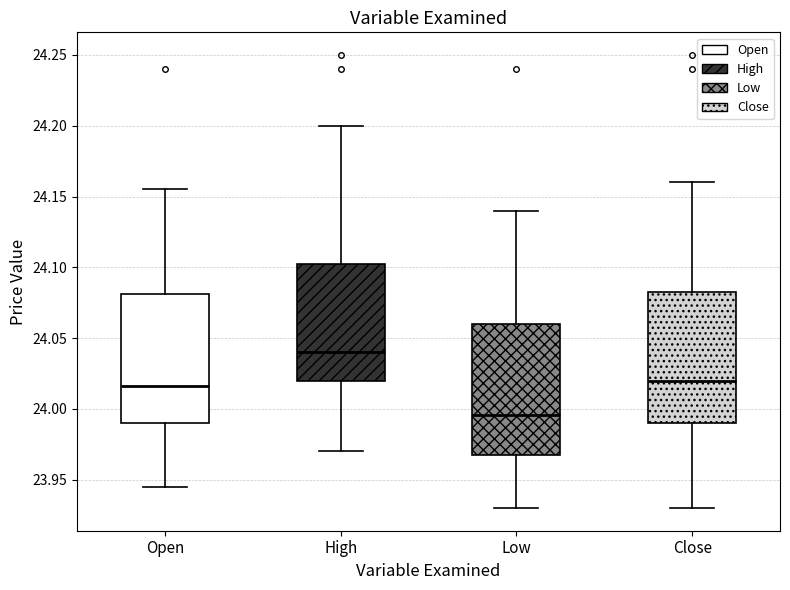

Reading left to right, transcribe this box plot: for each box, give where its median line is, the range the box spans, and where its two whiskers end, as read against the y-axis. The values are not printed on the chart, so give them approximately, as read against the axis.

Open: median 24.015, box 23.990 to 24.080, whiskers 23.945 to 24.155
High: median 24.040, box 24.020 to 24.105, whiskers 23.970 to 24.200
Low: median 23.995, box 23.970 to 24.060, whiskers 23.930 to 24.140
Close: median 24.020, box 23.990 to 24.085, whiskers 23.930 to 24.160